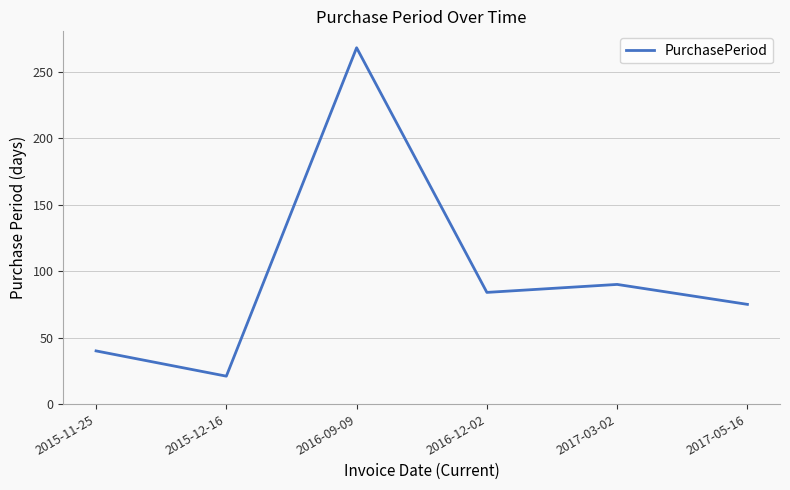

Reading left to right, transcribe all the data shown in this chart.

2015-11-25=40	2015-12-16=21	2016-09-09=268	2016-12-02=84	2017-03-02=90	2017-05-16=75